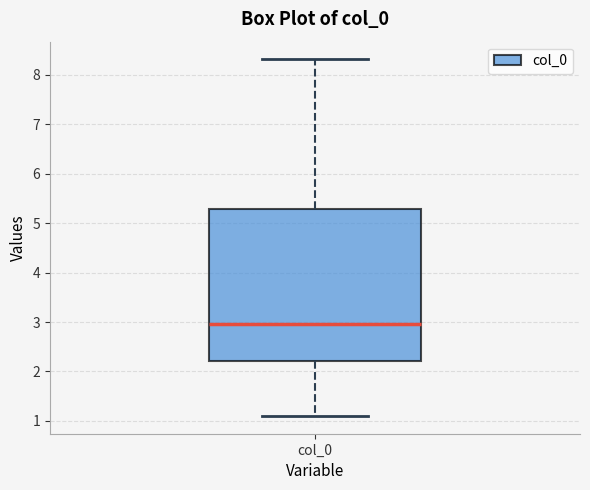

Read this box plot against the y-axis: the position of the median line, the range covered by the box, and the ends of both whiskers. The values are not printed on the chart, so give them approximately, as read against the axis.

median 3.0, box 2.2 to 5.3, whiskers 1.1 to 8.3